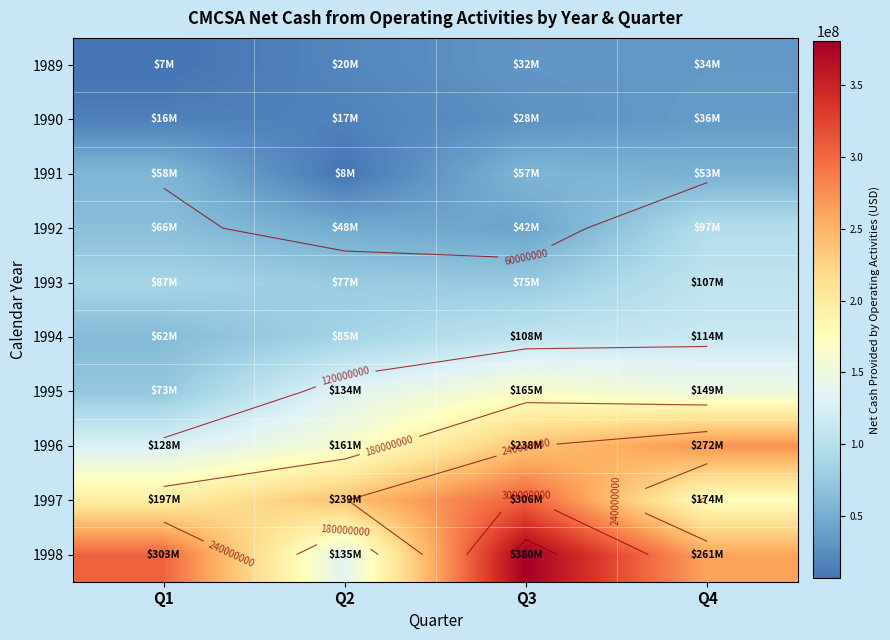

What is the average value of the 1991 series?

44050000